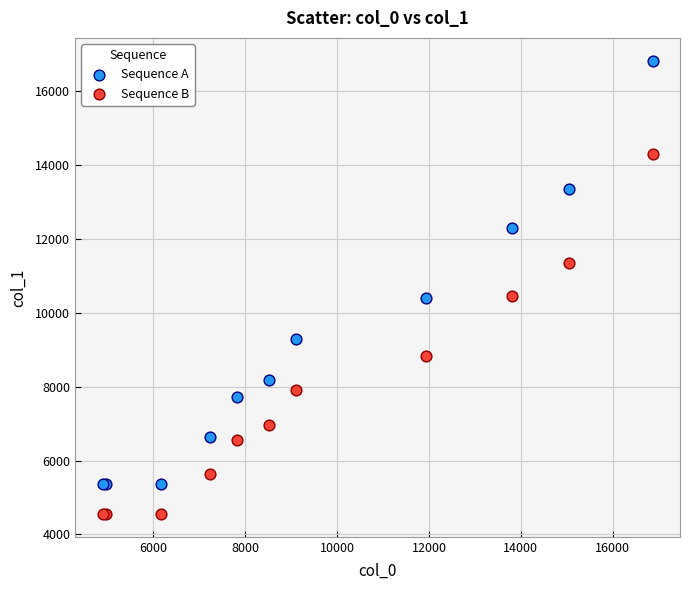

Which series has the widest spread of Y values?

Sequence A